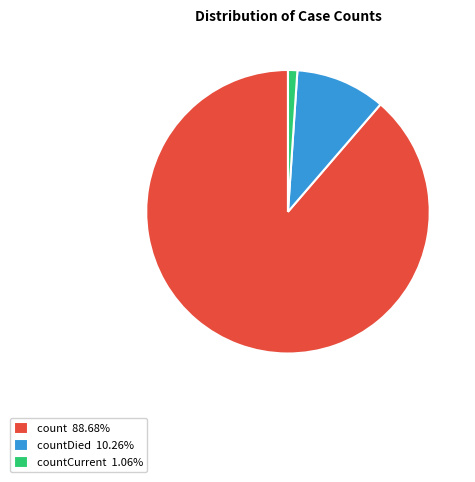

Does count 88.68% account for over 50% of the chart?

Yes